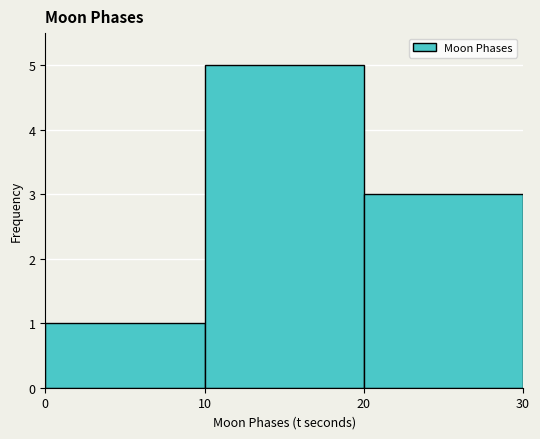

Over which range of the x-axis is the bar tallest?

10 to 20